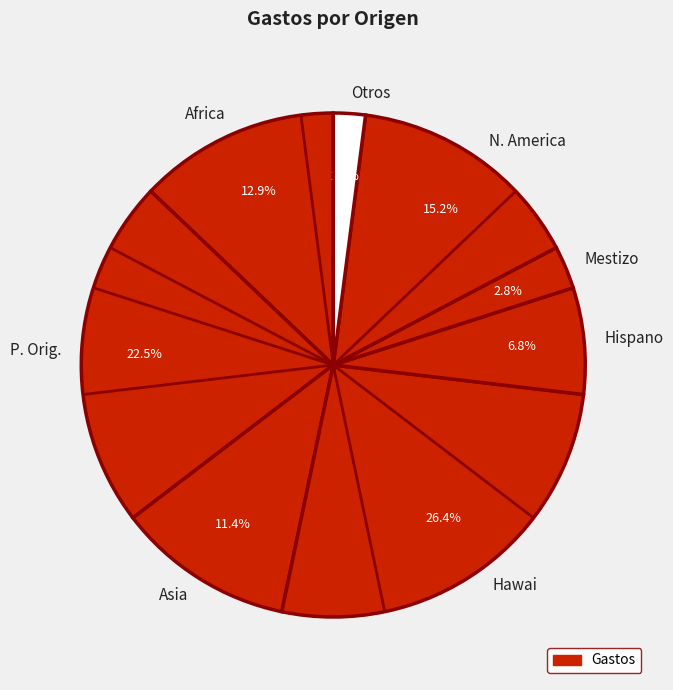

Which slice is the largest?

Hawai